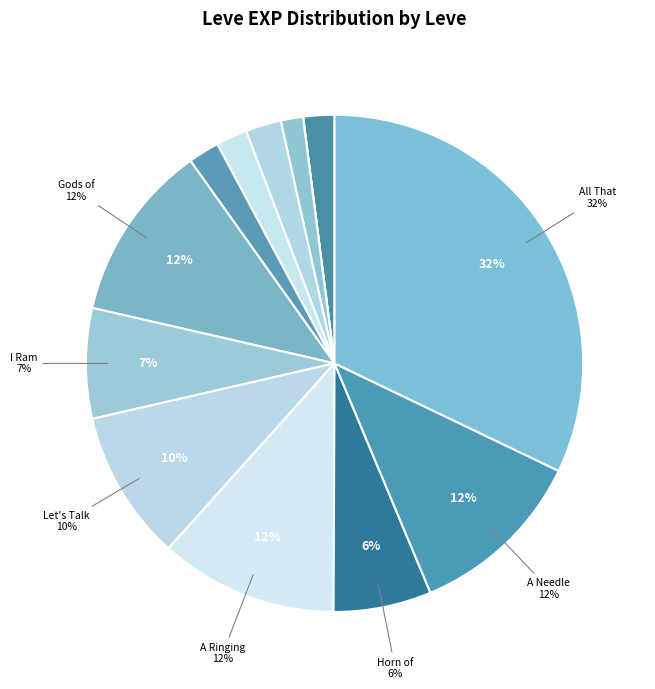

Which slice is the largest?

All That Glitters